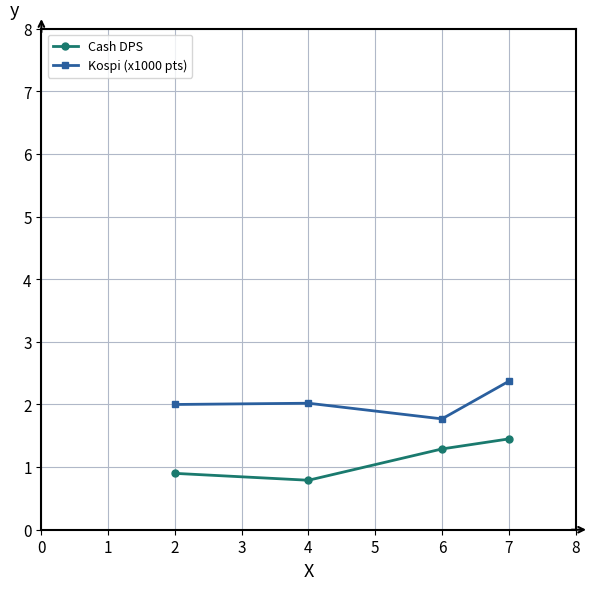

Does the chart have visible grid lines?

Yes